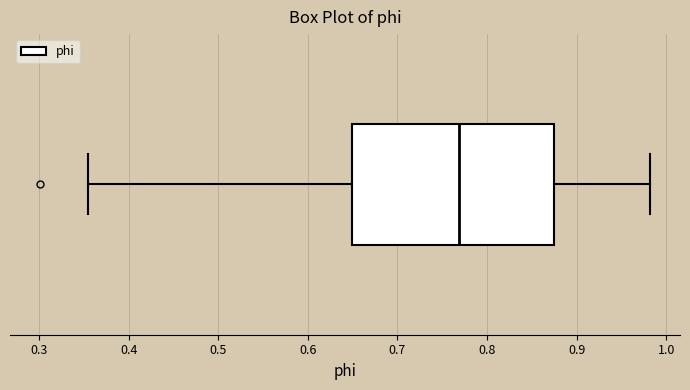

Where is the left edge of the box on the x-axis? The values are not printed on the chart, so give them approximately, as read against the axis.

0.65